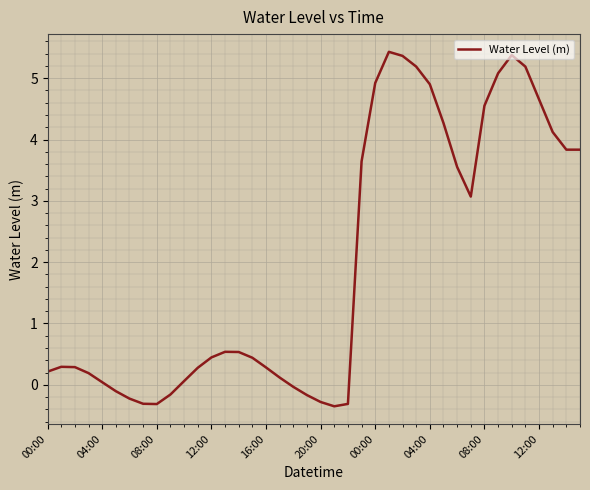

What is the greatest value displayed?

5.4